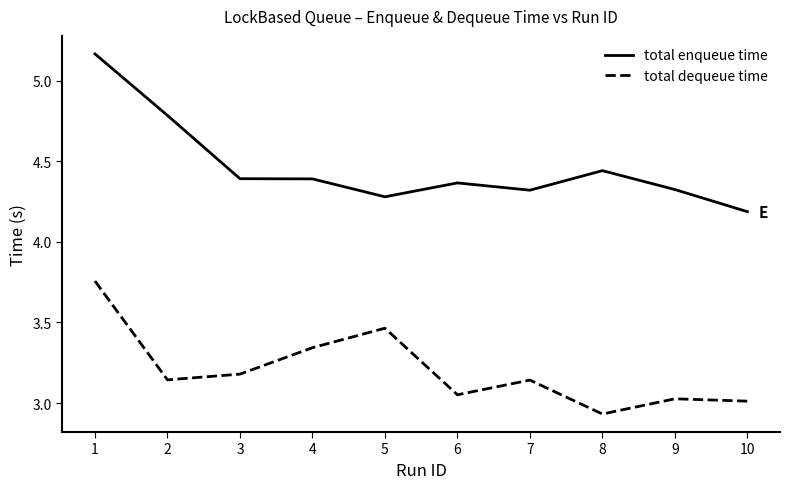

True or false: total enqueue time and total dequeue time intersect in this chart.

False